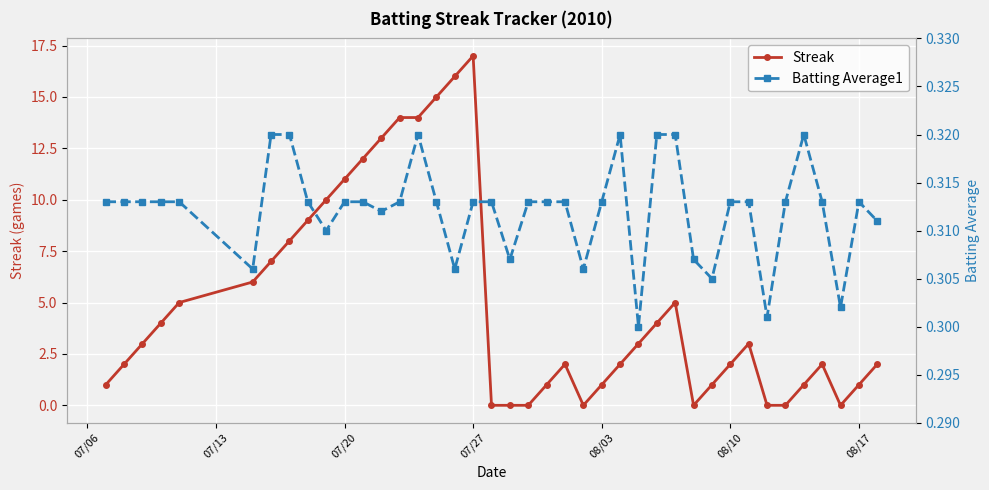

List the series in order of their overall mean, lowest first.

Batting Average1, Streak